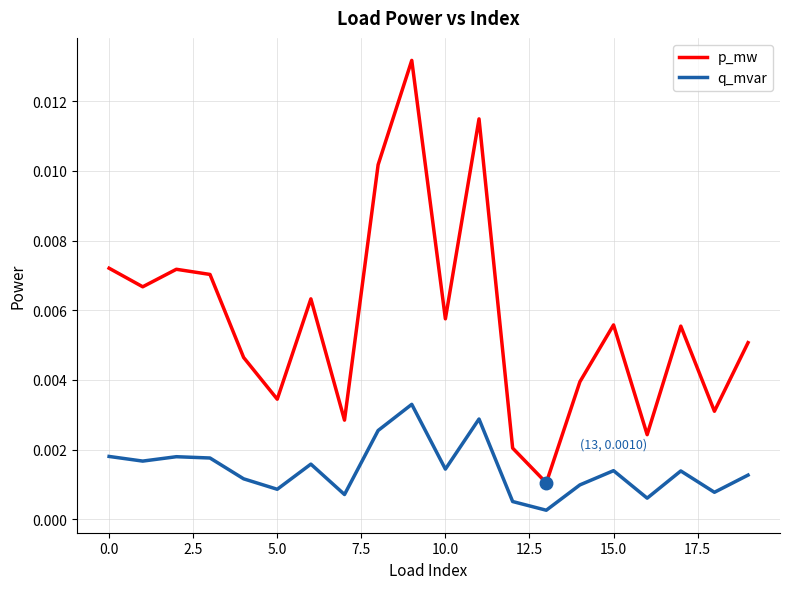

In q_mvar, how many points are higher than both neighbors (excluding endpoints)?

6